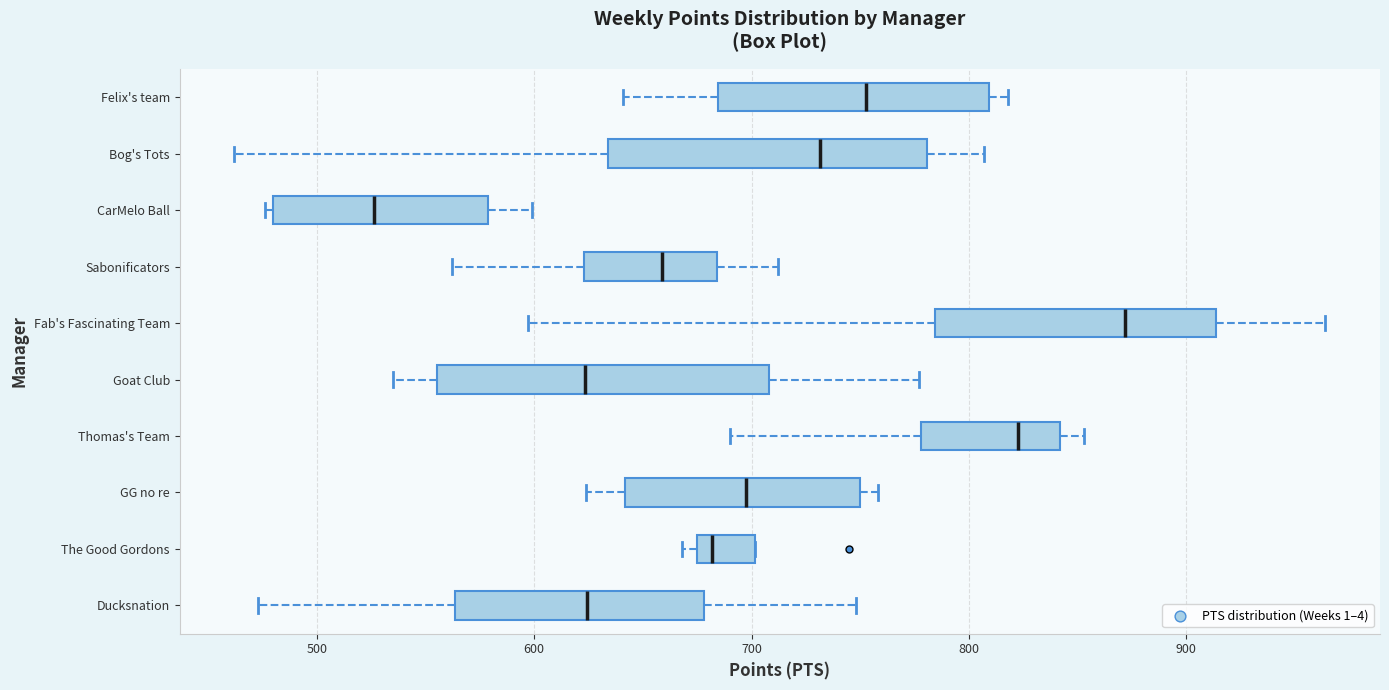

Reading bottom to top, transcribe this box plot: for each box, give where its median line is, the range the box spans, and where its two whiskers end, as read against the x-axis. The values are not printed on the chart, so give them approximately, as read against the axis.

Ducksnation: median 620, box 560 to 680, whiskers 470 to 750
The Good Gordons: median 680, box 670 to 700, whiskers 670 (just left of the box's left edge) to 700
GG no re: median 700, box 640 to 750, whiskers 620 to 760
Thomas's Team: median 820, box 780 to 840, whiskers 690 to 850
Goat Club: median 620, box 560 to 710, whiskers 540 to 780
Fab's Fascinating Team: median 870, box 780 to 910, whiskers 600 to 960
Sabonificators: median 660, box 620 to 680, whiskers 560 to 710
CarMelo Ball: median 530, box 480 to 580, whiskers 480 (just left of the box's left edge) to 600
Bog's Tots: median 730, box 630 to 780, whiskers 460 to 810
Felix's team: median 750, box 680 to 810, whiskers 640 to 820